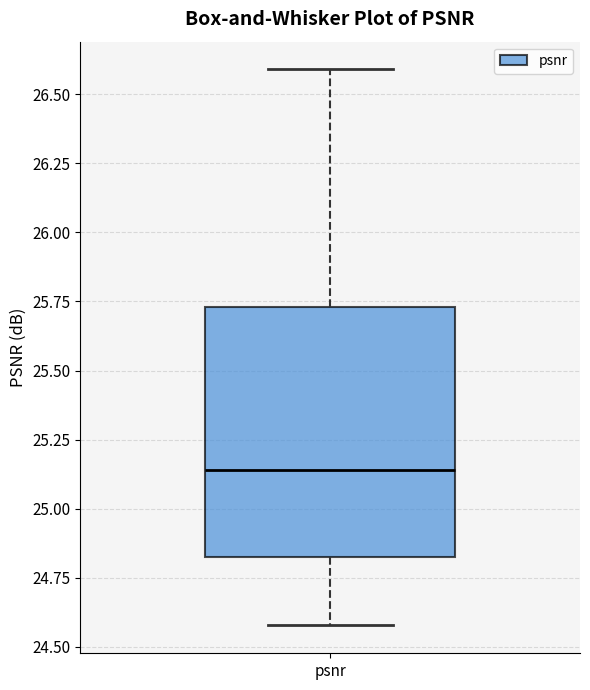

Read this box plot against the y-axis: the position of the median line, the range covered by the box, and the ends of both whiskers. The values are not printed on the chart, so give them approximately, as read against the axis.

median 25.15, box 24.80 to 25.75, whiskers 24.60 to 26.60